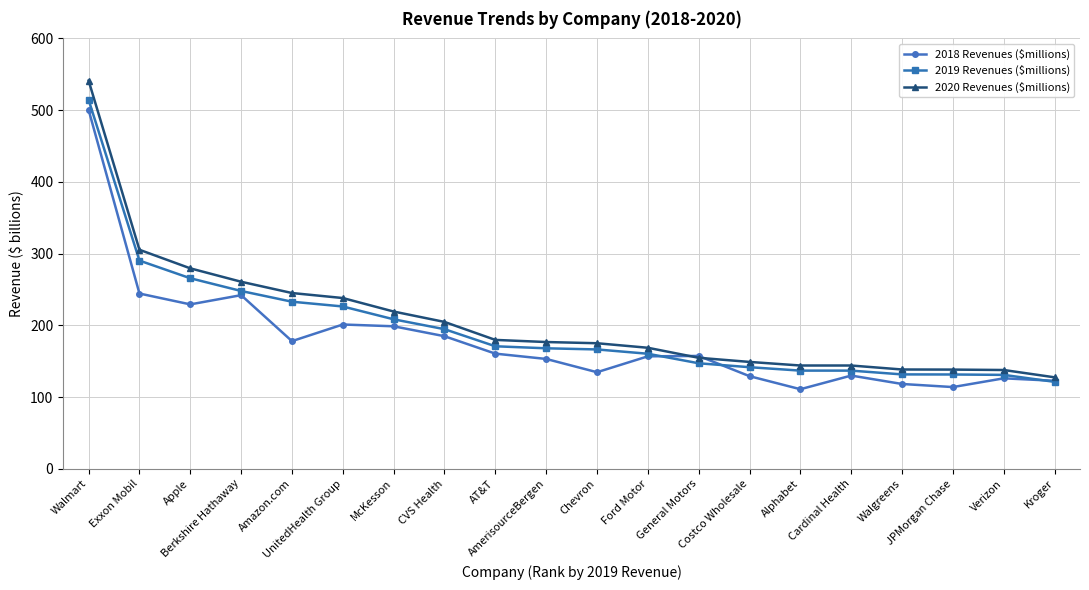

What is the difference between the highest and lowest values at Amazon.com?

67.1